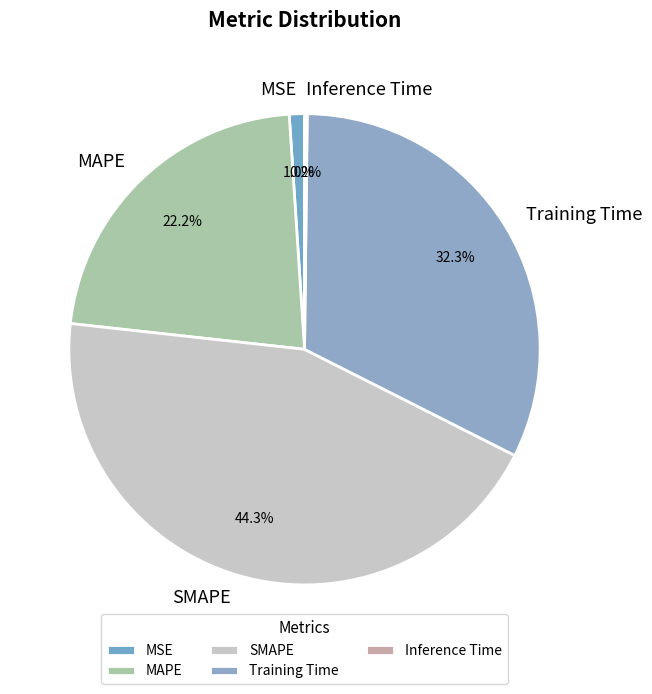

Which slice is the largest?

SMAPE